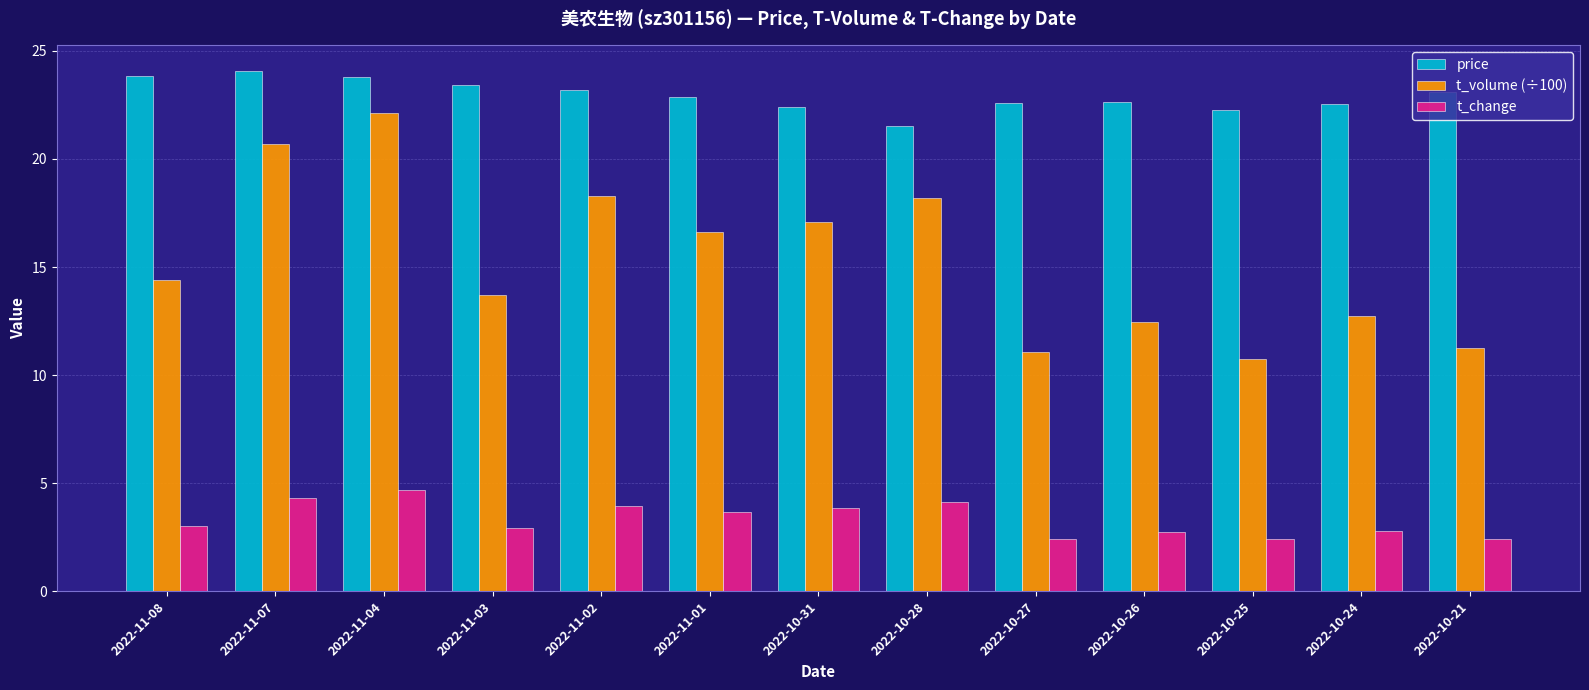

What is the highest value of the price series?

24.1